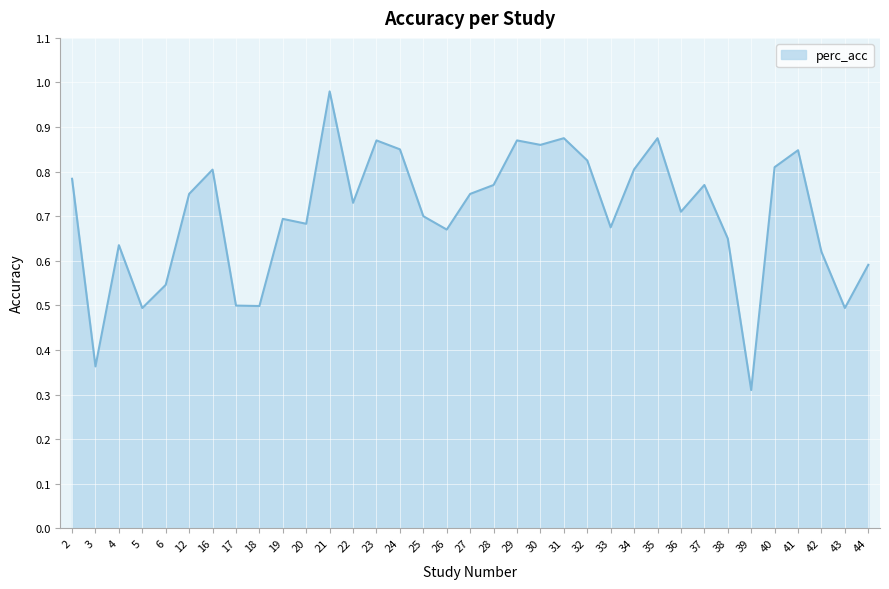

The chart shows a value of 0.2 at 37. True or false?

False